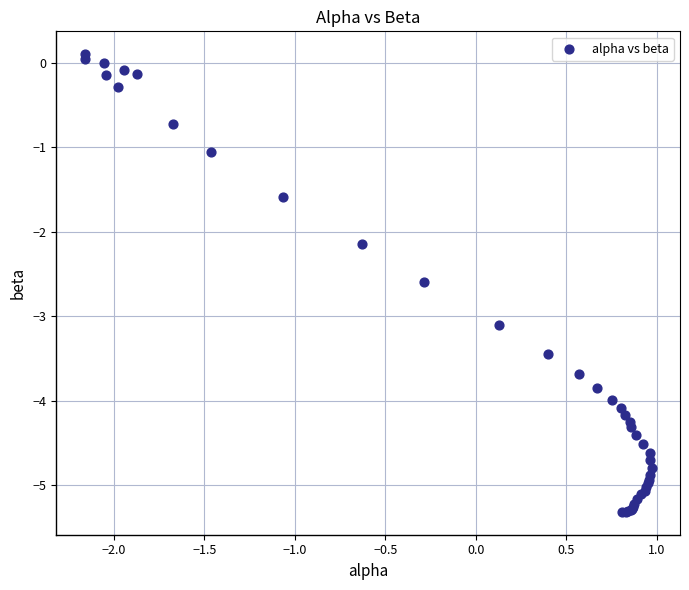

What Y value in the scatter plot is closest to -2?

-2.1